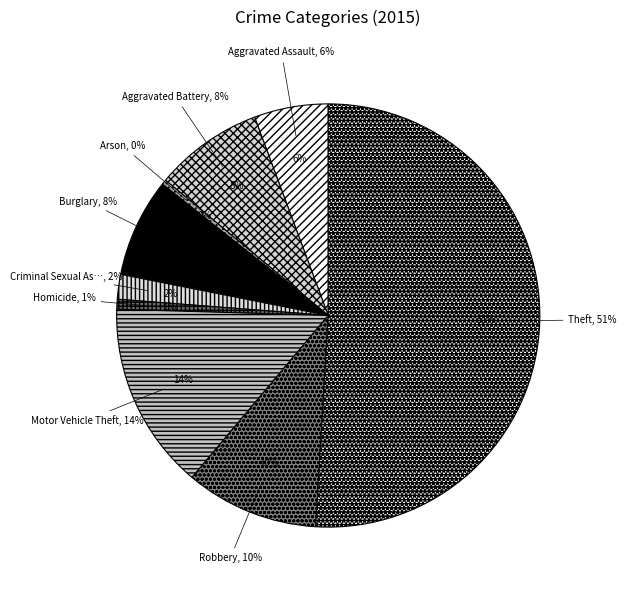

The Burglary slice represents 13% of the pie. True or false?

False